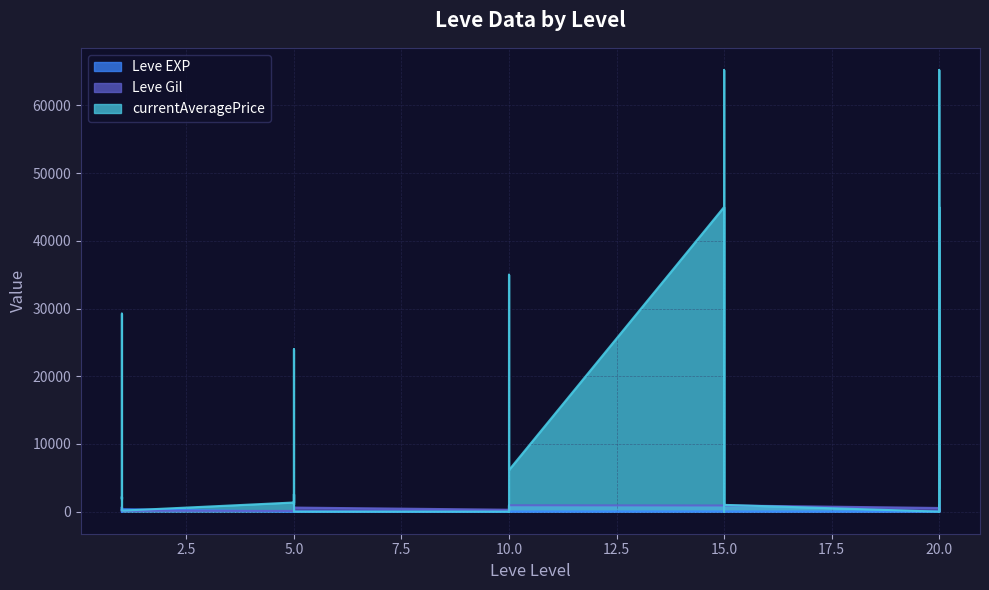

What is the average value of the Leve EXP series?

32.4